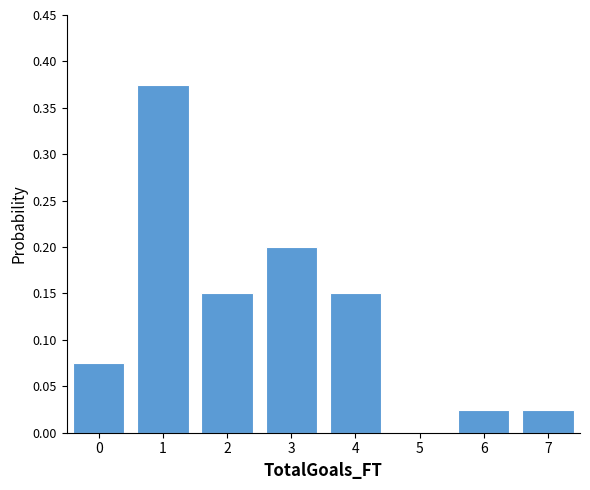

The chart shows a value of 0.5 at 1. True or false?

False